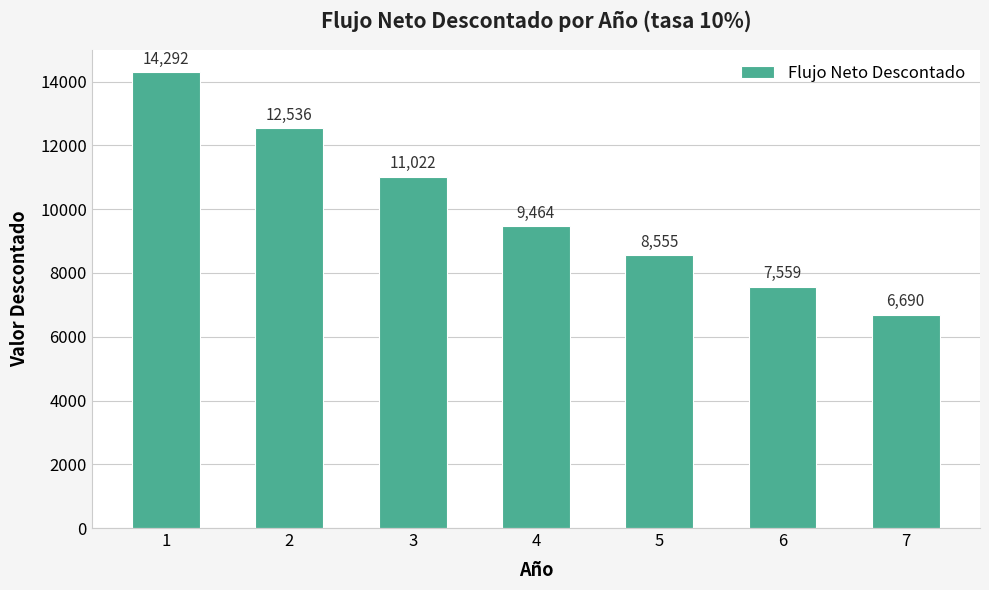

Which has a higher value, 5 or 3?

3